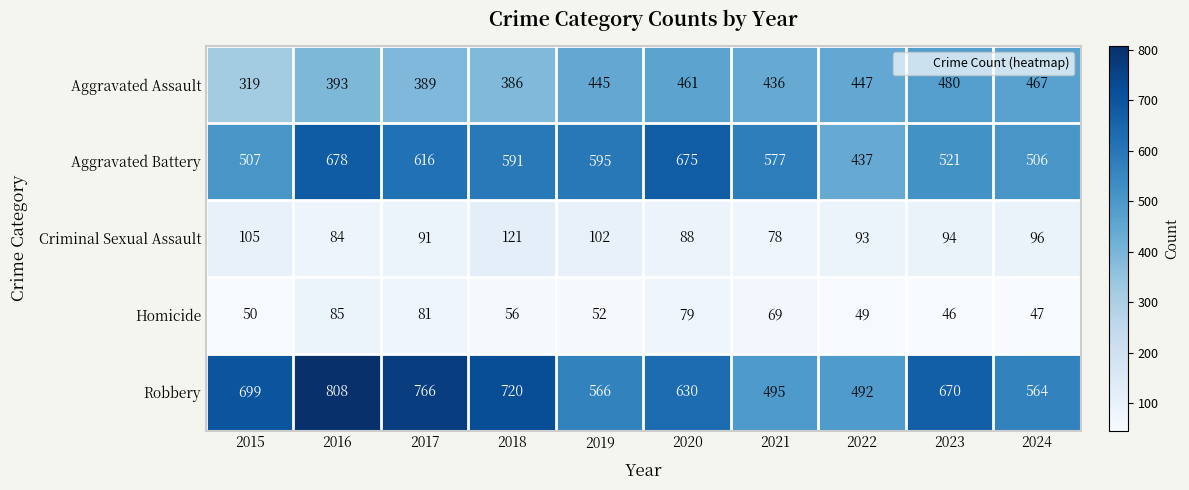

How many data points in Homicide are less than 56?

5